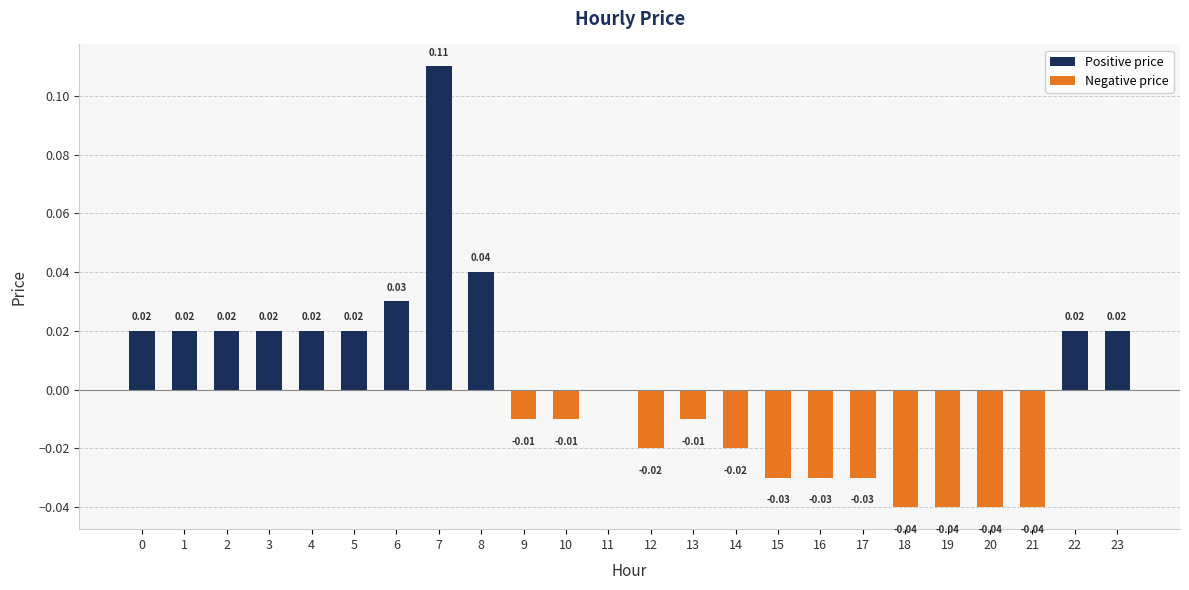

Which has a higher value, 21 or 15?

15